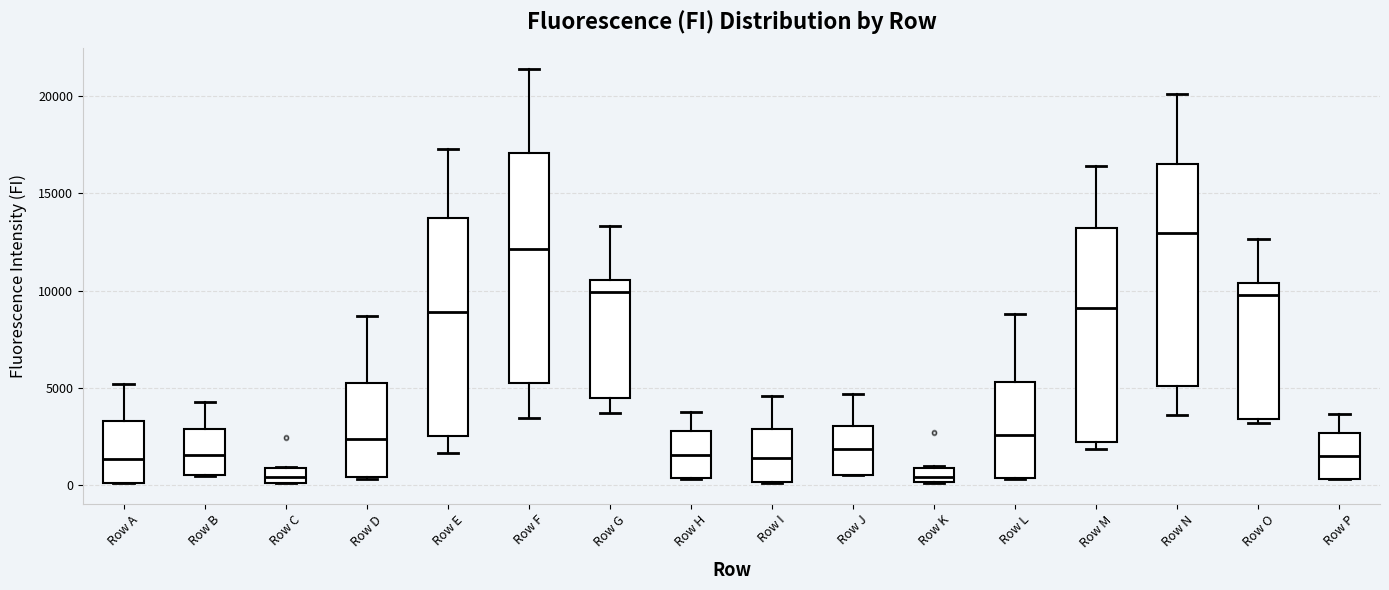

Where is the lower edge of the box for Row N on the y-axis? The values are not printed on the chart, so give them approximately, as read against the axis.

5000